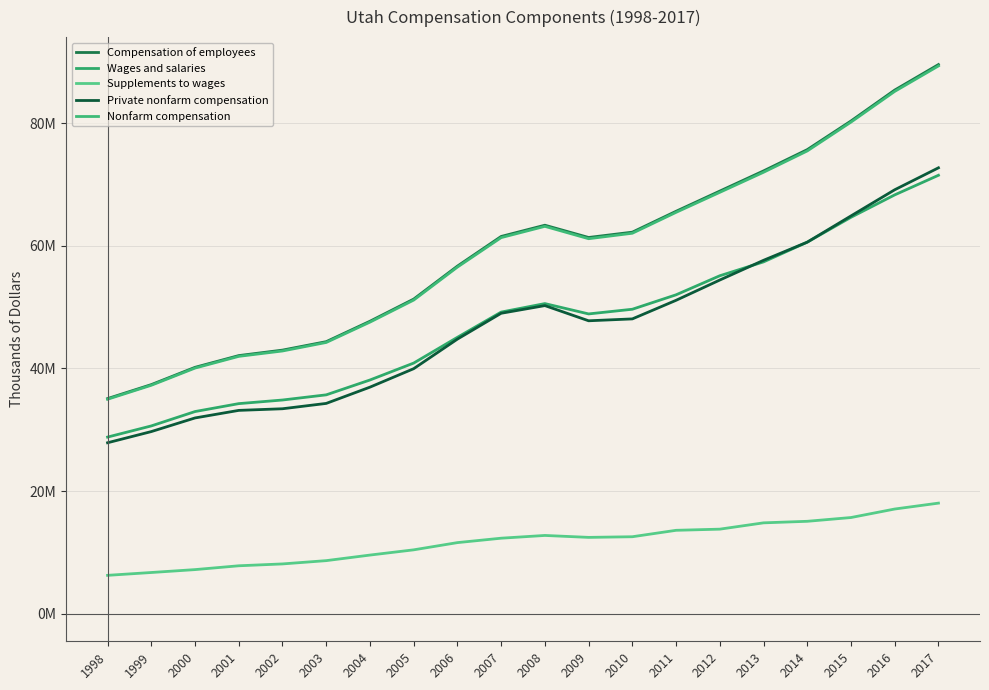

Where is Wages and salaries nearest to the value 50154330?

2008